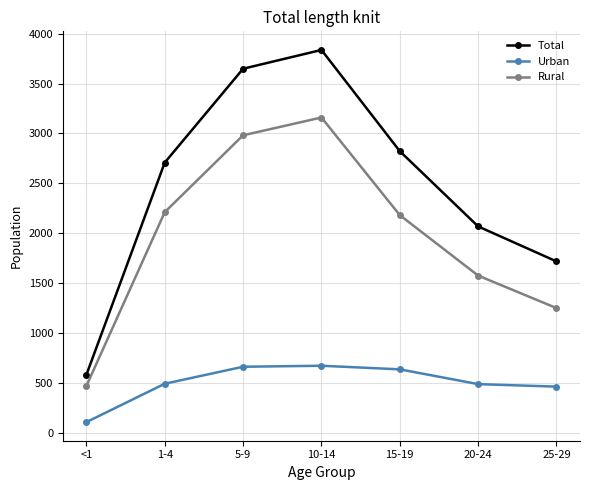

True or false: Urban and Rural intersect in this chart.

False